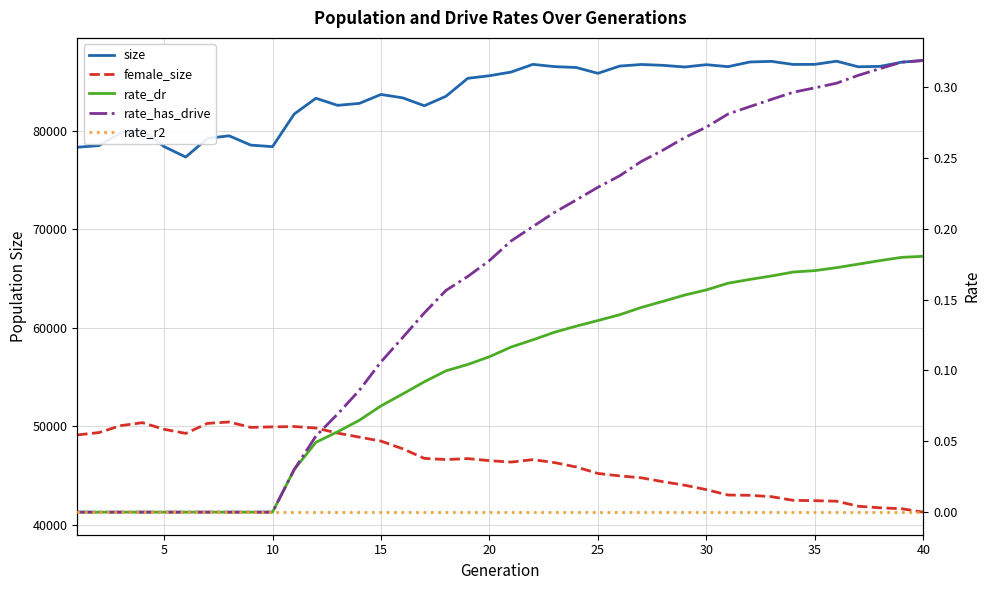

How many categories are shown in the chart?

40